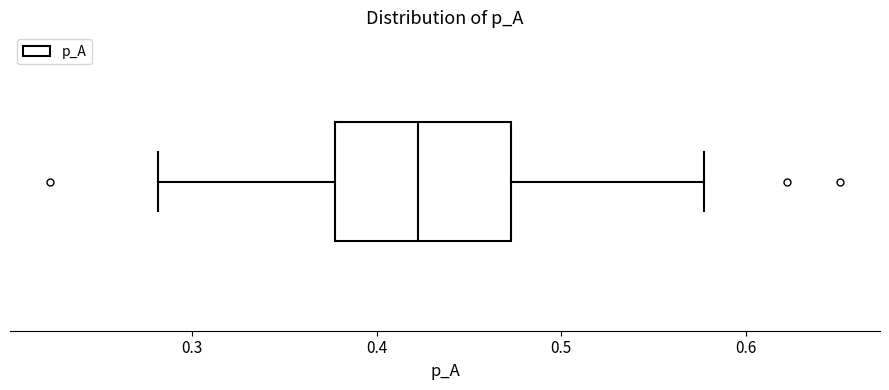

Transcribe this box plot: give where the median line is, the range the box spans, and where the two whiskers end, as read against the x-axis. The values are not printed on the chart, so give them approximately, as read against the axis.

median 0.42, box 0.38 to 0.47, whiskers 0.28 to 0.58